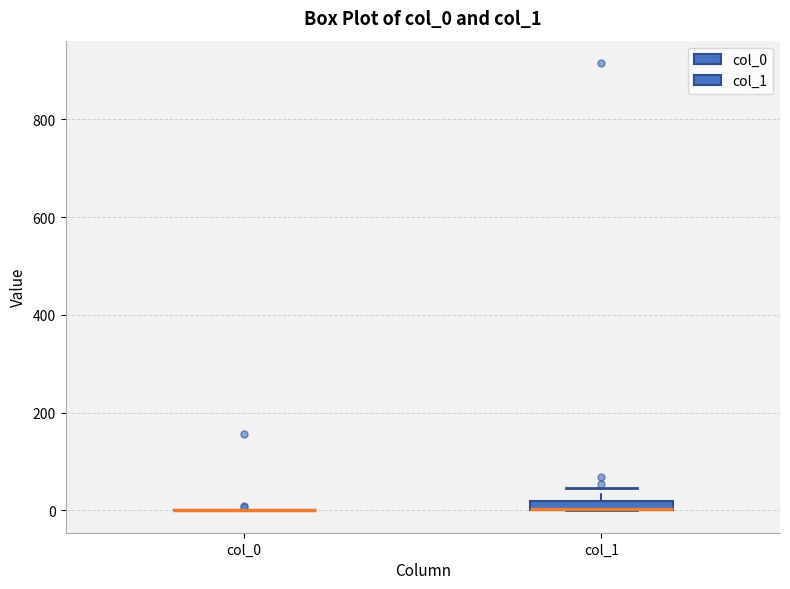

Where does the upper whisker of the box for col_1 end on the y-axis? The values are not printed on the chart, so give them approximately, as read against the axis.

40